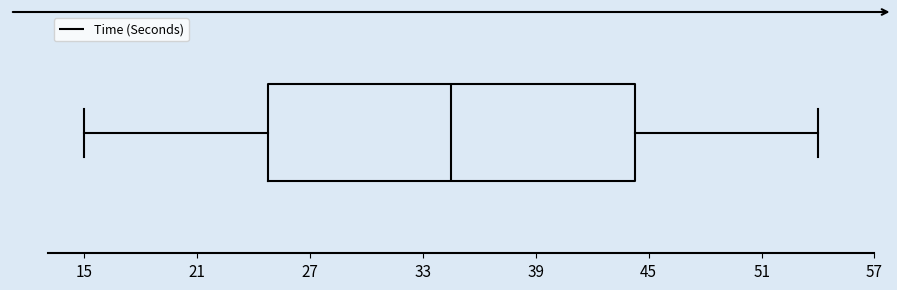

Transcribe this box plot: give where the median line is, the range the box spans, and where the two whiskers end, as read against the x-axis. The values are not printed on the chart, so give them approximately, as read against the axis.

median 35, box 25 to 44, whiskers 15 to 54